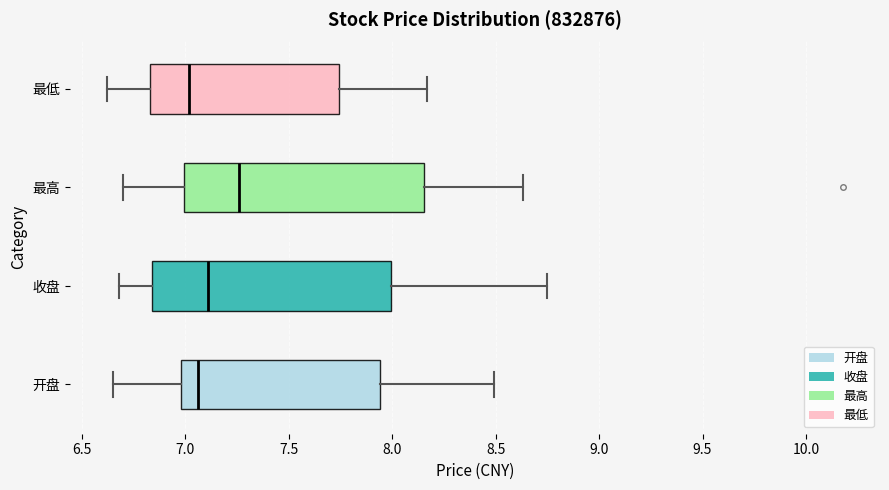

Where does the left whisker of the box for 开盘 end on the x-axis? The values are not printed on the chart, so give them approximately, as read against the axis.

6.65